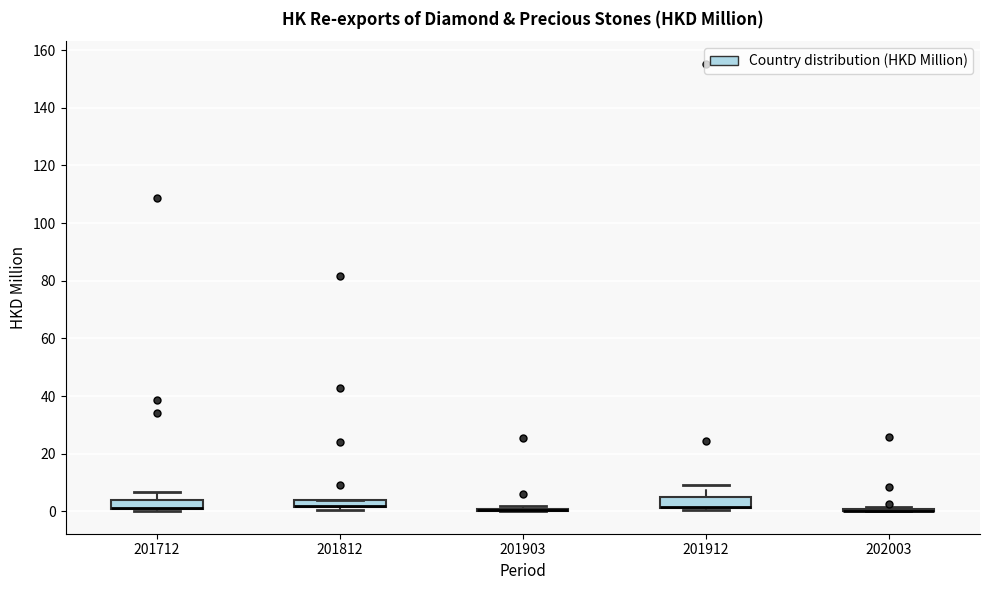

Where is the upper edge of the box at x = 201912 on the y-axis? The values are not printed on the chart, so give them approximately, as read against the axis.

6